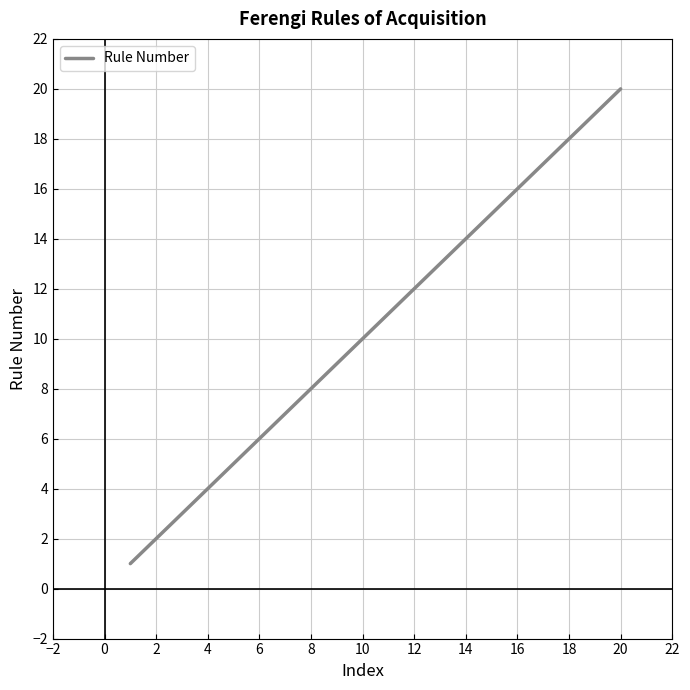

What is the difference between the maximum and minimum values?

19